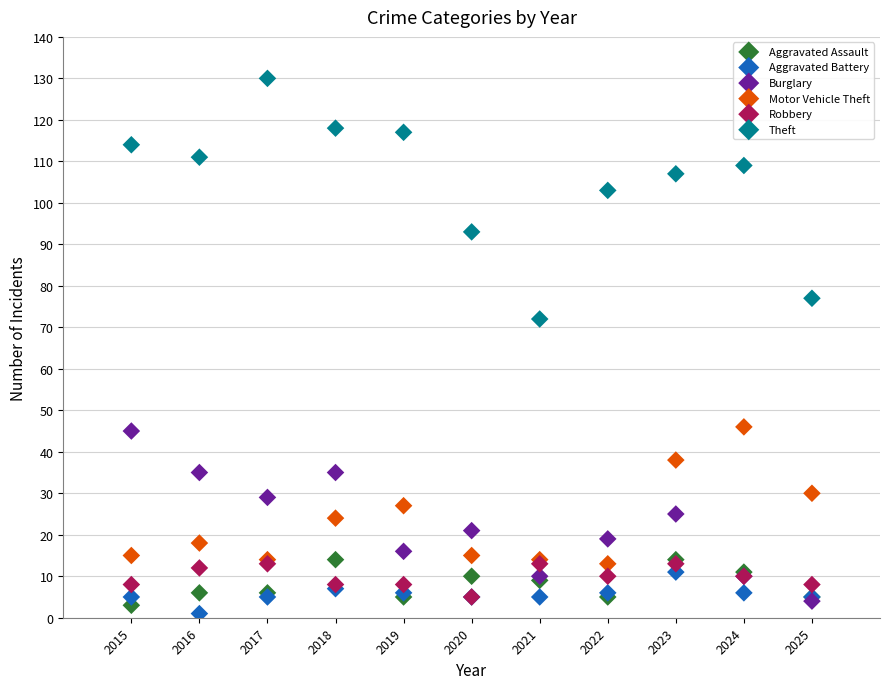

What are all the series names shown in the legend?

Aggravated Assault, Aggravated Battery, Burglary, Motor Vehicle Theft, Robbery, Theft